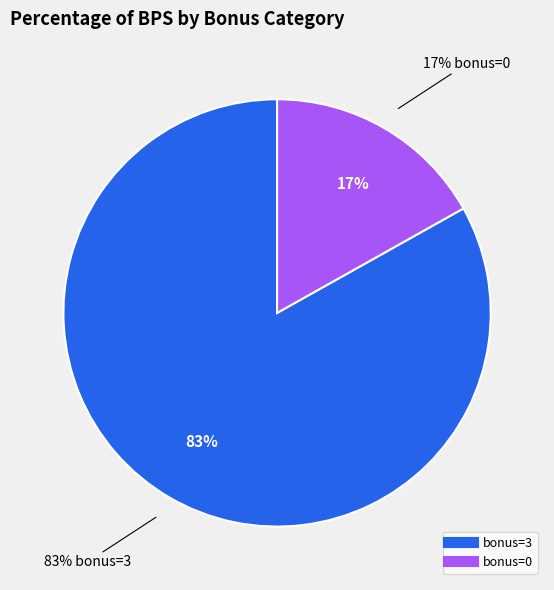

Approximately how many times larger is the value at bonus=3 compared to bonus=0?

4.9